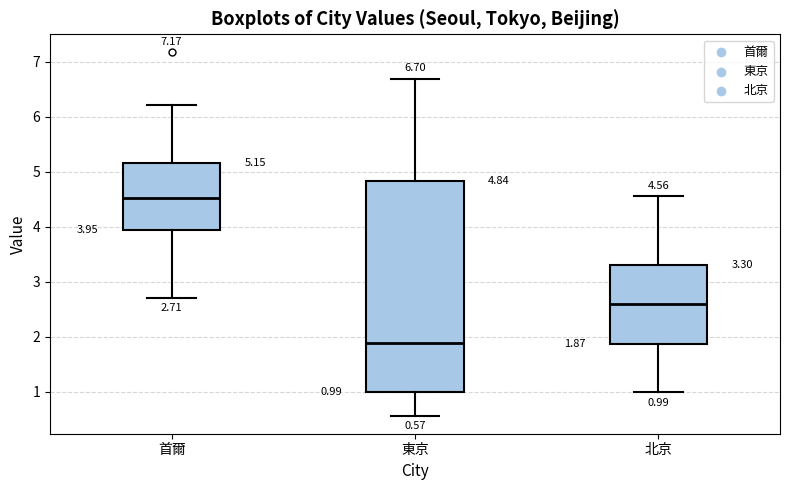

Comparing the boxes themselves (not the whiskers), which one is the tallest?

東京